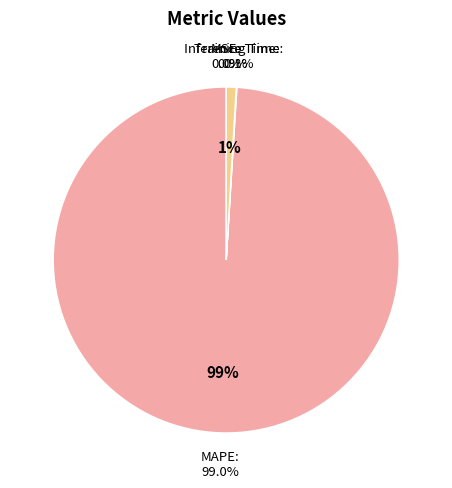

The SMAPE slice represents 0% of the pie. True or false?

True